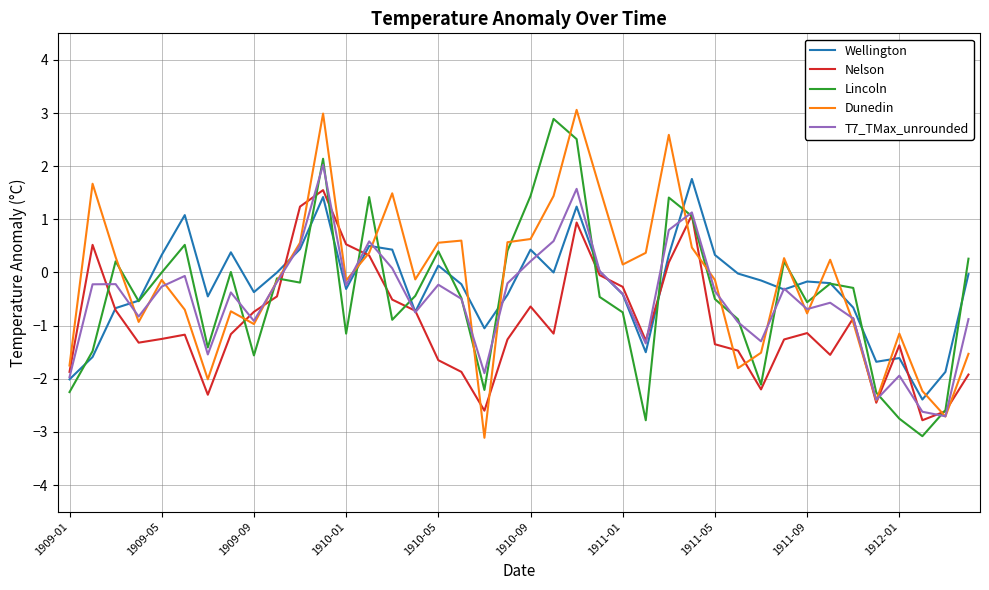

True or false: Wellington and Dunedin intersect in this chart.

True